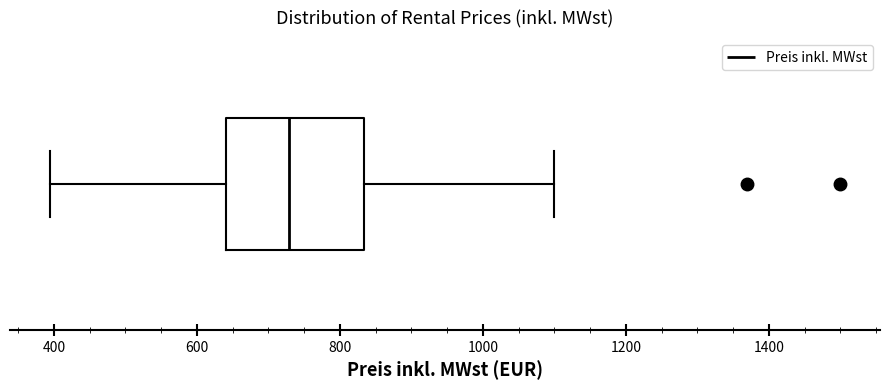

Where is the right edge of the box on the x-axis? The values are not printed on the chart, so give them approximately, as read against the axis.

840